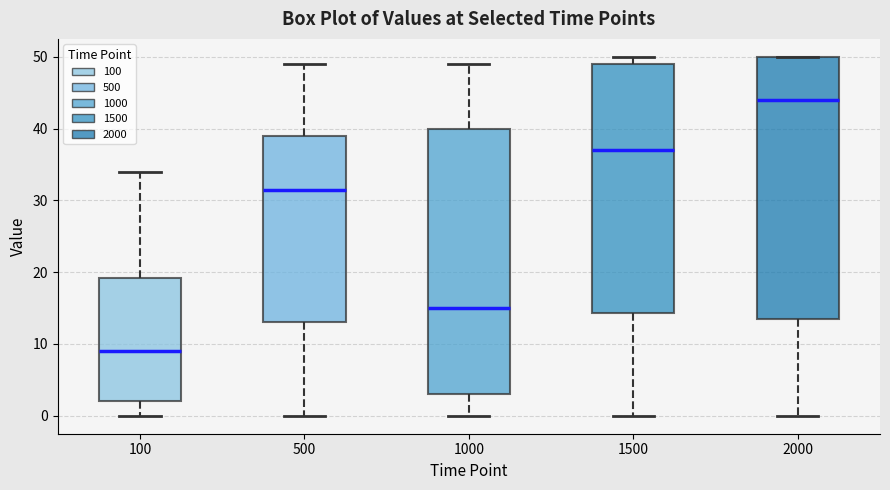

Where does the lower whisker of the box at x = 1500 end on the y-axis? The values are not printed on the chart, so give them approximately, as read against the axis.

0